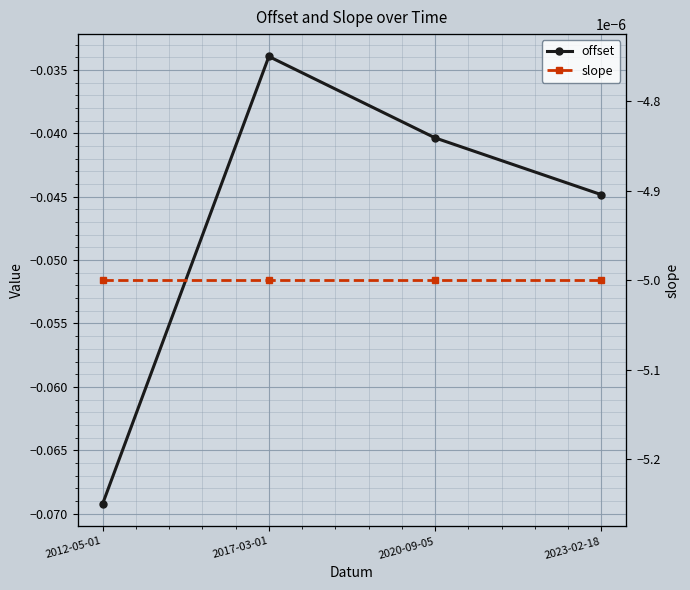

At which label does offset reach its peak?

2017-03-01